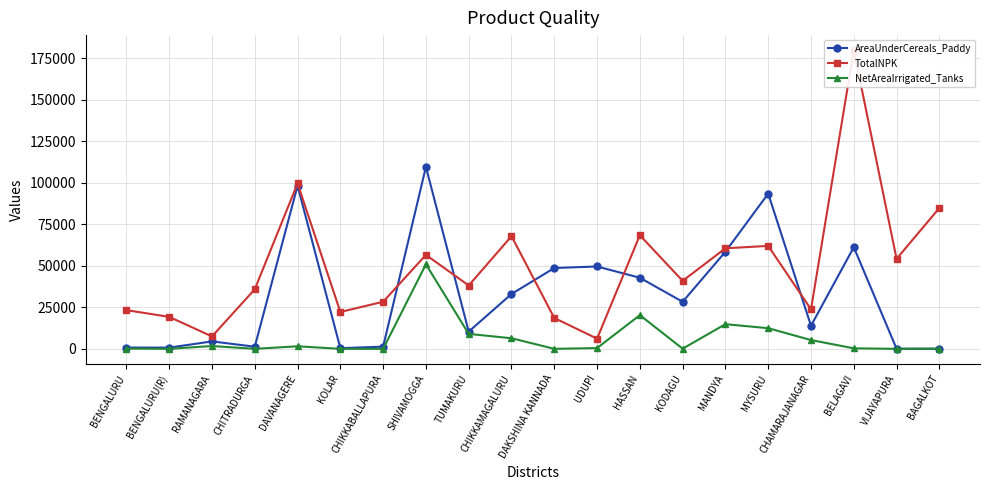

What is the difference between the maximum and minimum values in the NetAreaIrrigated_Tanks series?

50951